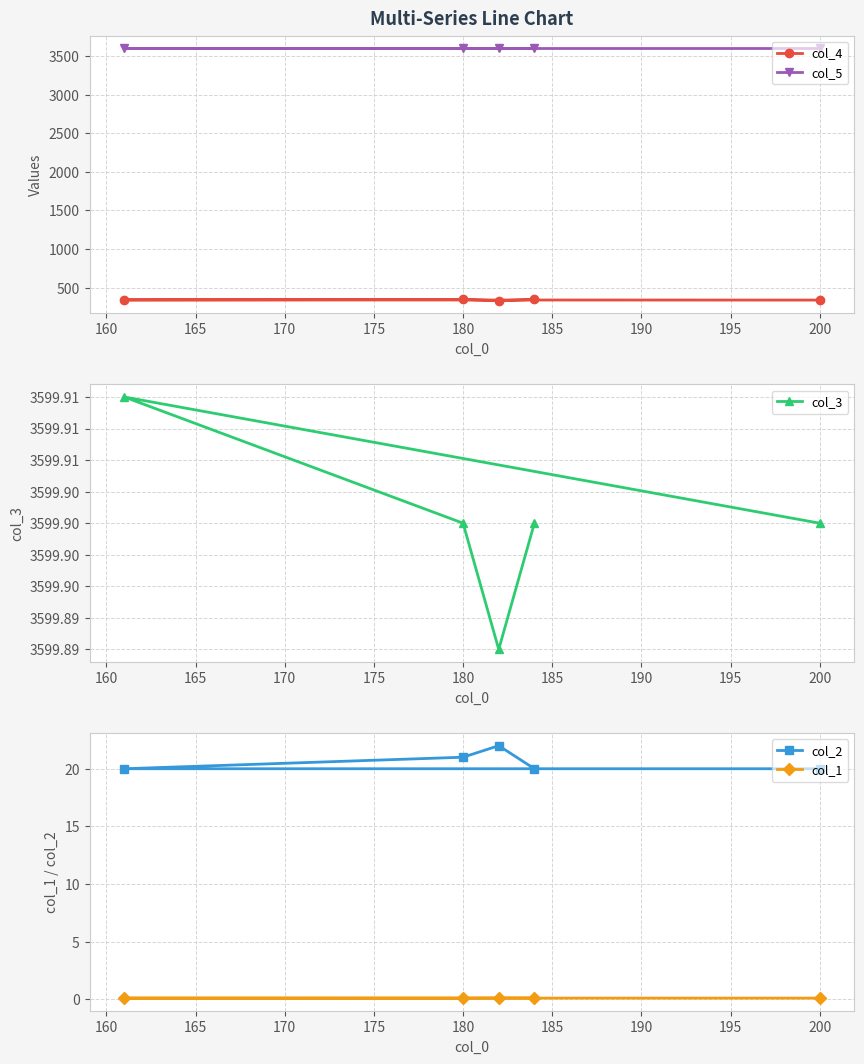

Reading left to right, extract all data points from this chart.

col_4: 338.0	340.0	346.0	330.0	346.0
col_5: 3600.0	3600.0	3600.0	3600.0	3600.0
col_3: 3599.9	3599.9	3599.9	3599.9	3599.9
col_2: 20.0	20.0	21.0	22.0	20.0
col_1: 0.1	0.1	0.1	0.1	0.1